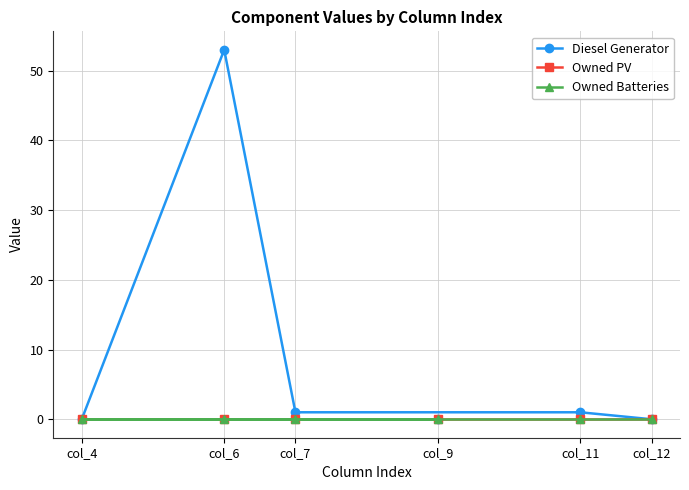

List the series in order of their peak value, highest first.

Diesel Generator, Owned PV, Owned Batteries